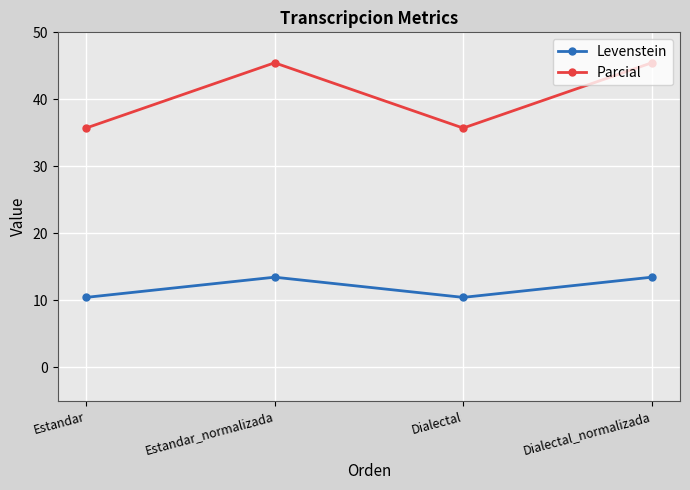

What are all the series names shown in the legend?

Levenstein, Parcial